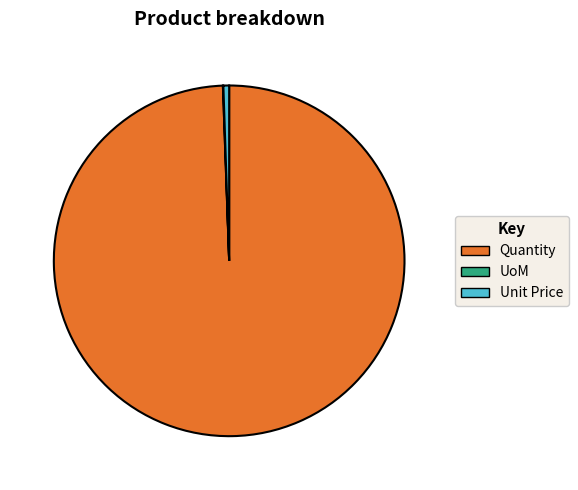

Approximately how many times larger is the value at Quantity compared to Unit Price?

188.2